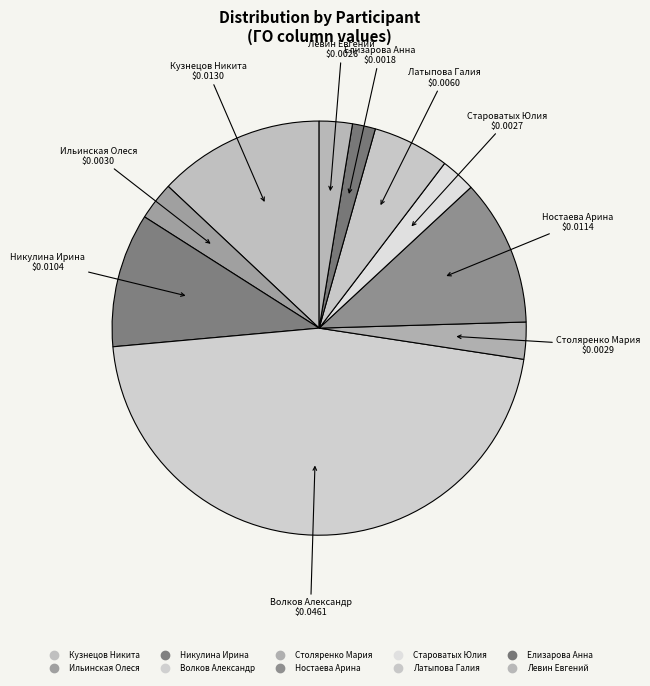

Between Староватых Юлия and Никулина Ирина, which is larger?

Никулина Ирина